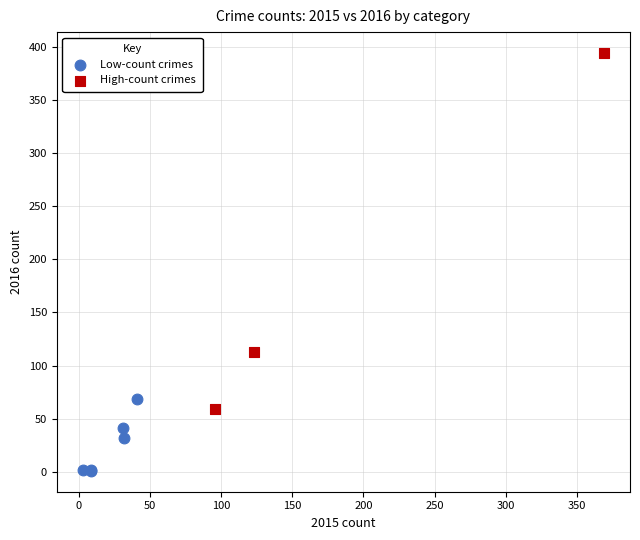

Which series reaches the minimum Y coordinate?

Low-count crimes